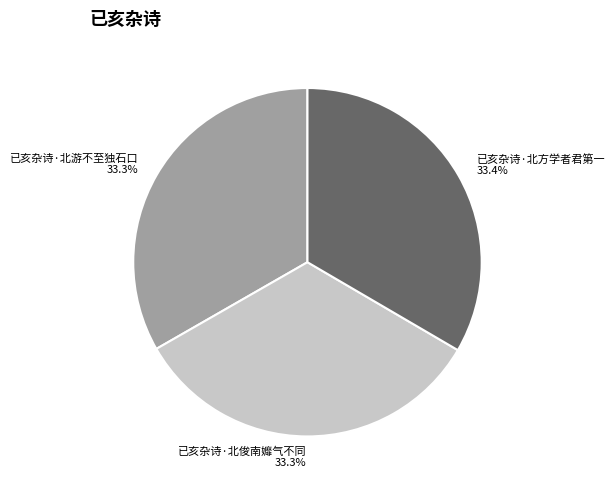

Approximately how many times larger is the value at 已亥杂诗·北方学者君第一 compared to 已亥杂诗·北俊南孊气不同?

1.0